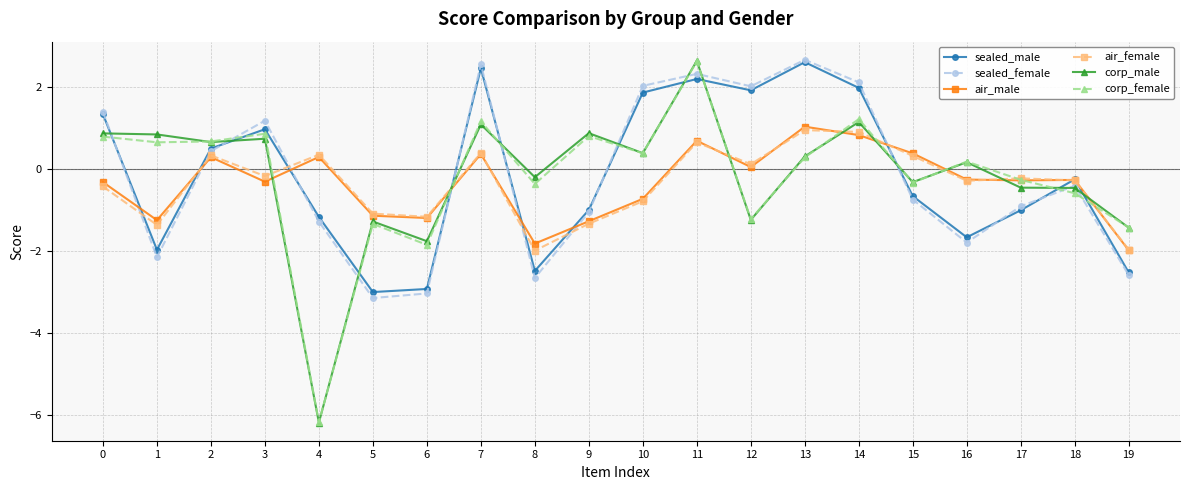

Which label corresponds to the smallest value in the chart?

4